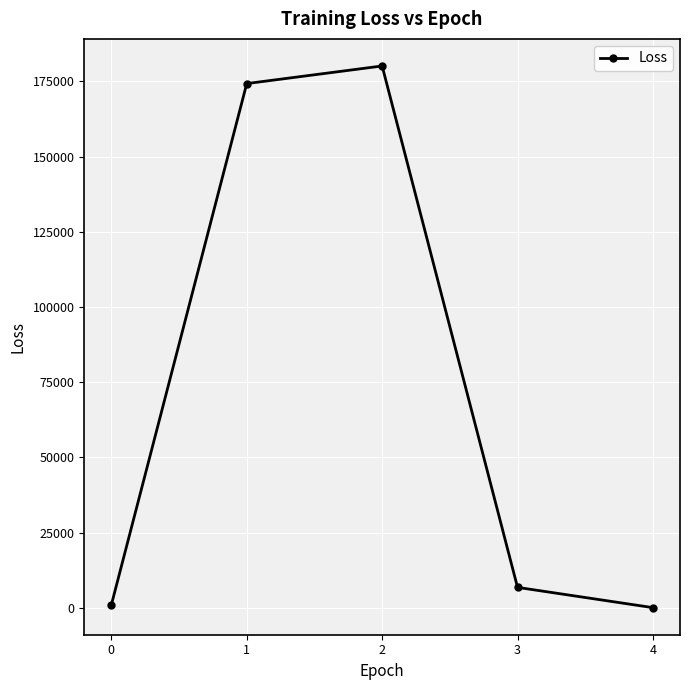

True or false: there are more than 2 points higher than both neighbors.

False